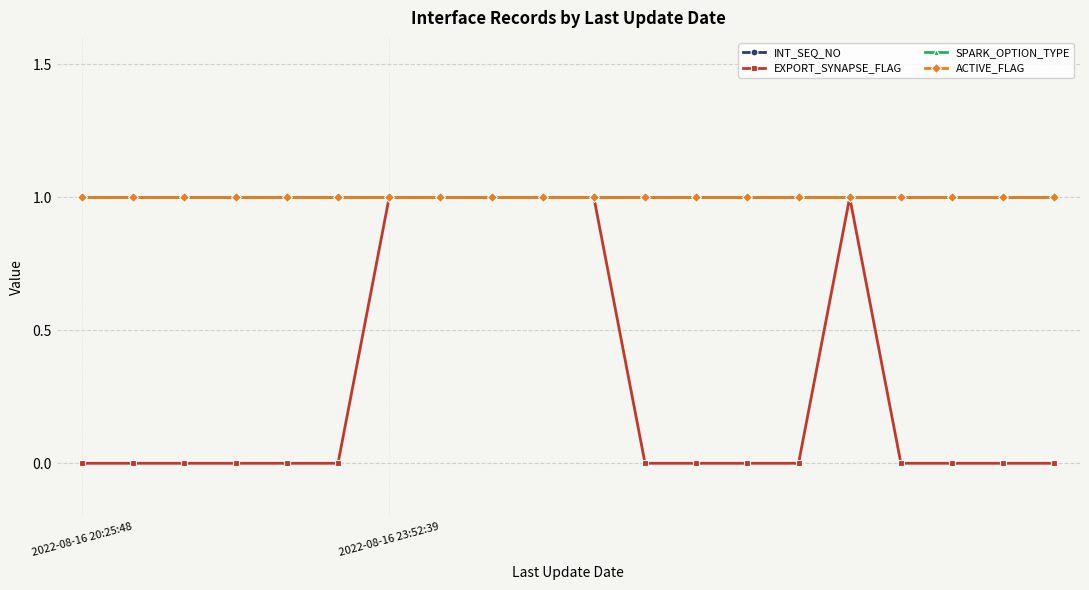

What is the value of the SPARK_OPTION_TYPE point at the 6th from the left?

1